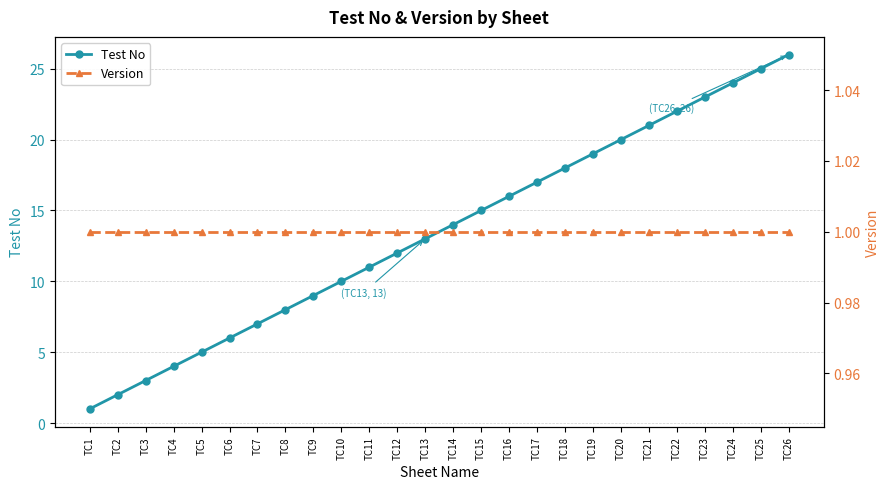

True or false: Version has a value of 1 at TC20.

False